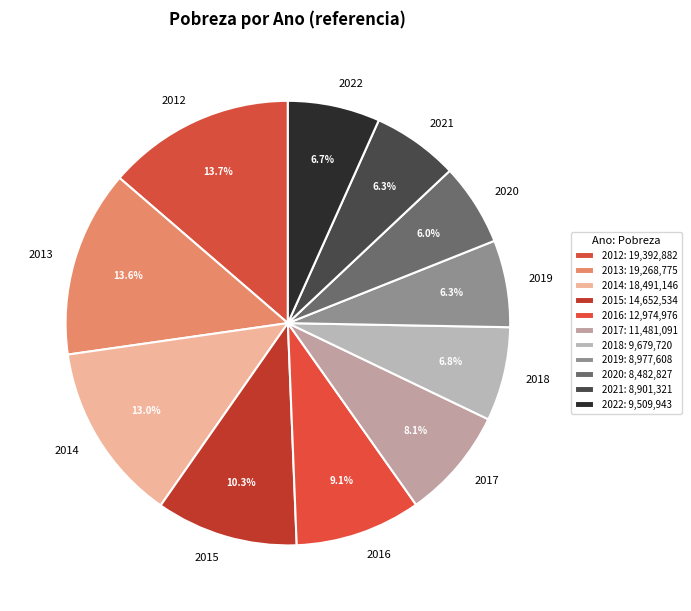

How many segments does this pie chart have?

11